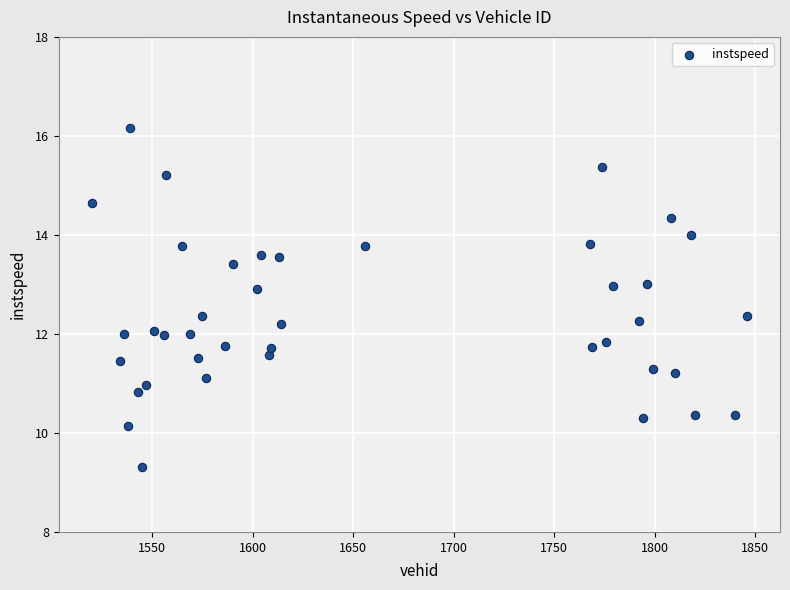

What is the range of X values (max minus min)?

326.0